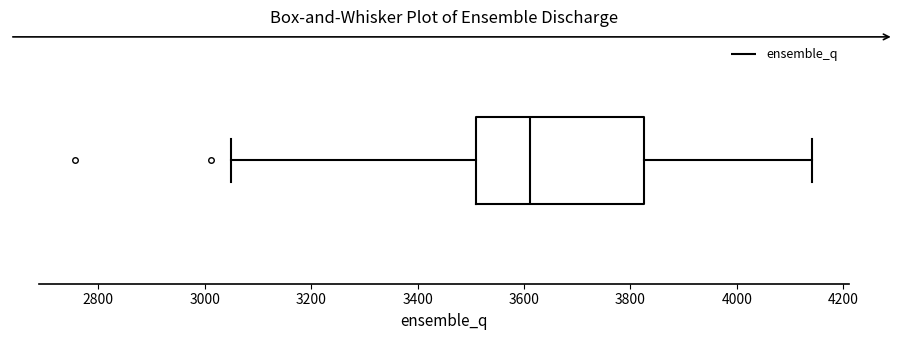

Transcribe this box plot: give where the median line is, the range the box spans, and where the two whiskers end, as read against the x-axis. The values are not printed on the chart, so give them approximately, as read against the axis.

median 3620, box 3520 to 3820, whiskers 3060 to 4140